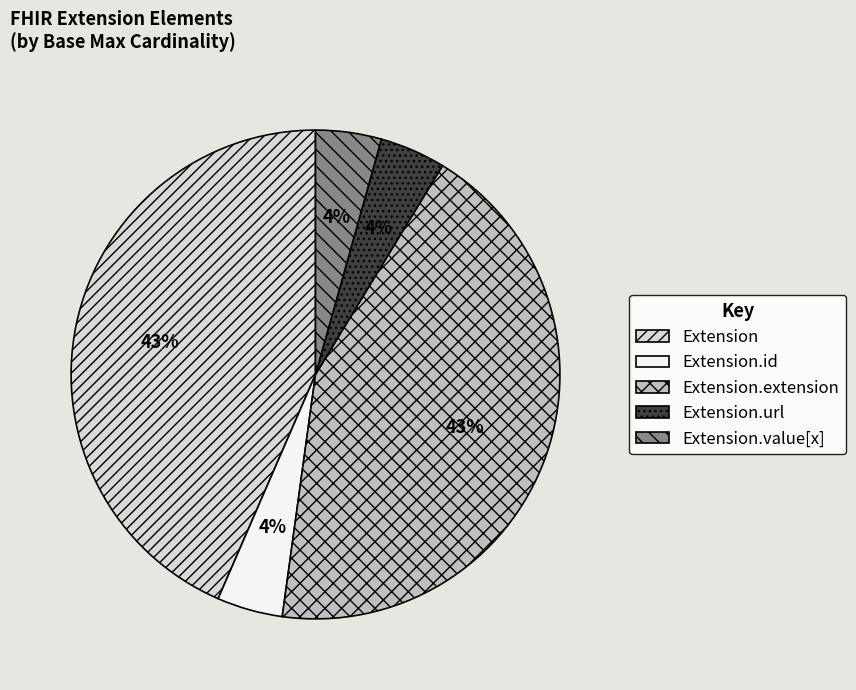

Is Extension.url the majority of the pie?

No